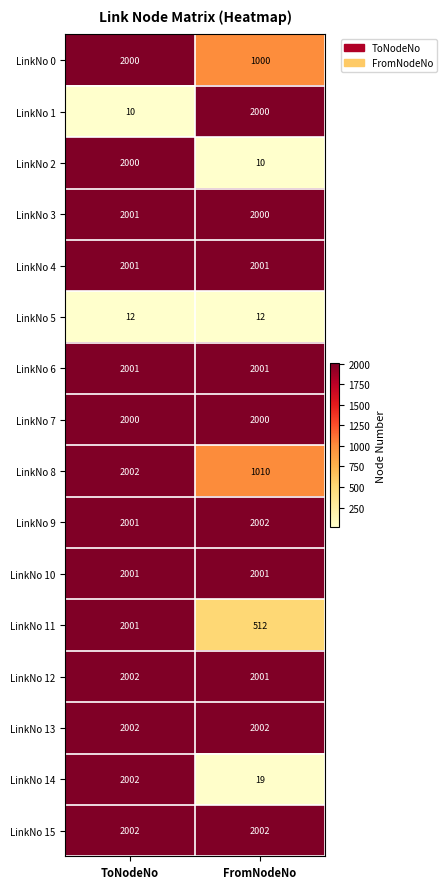

Which category has the lowest value in the LinkNo 12 series?

FromNodeNo